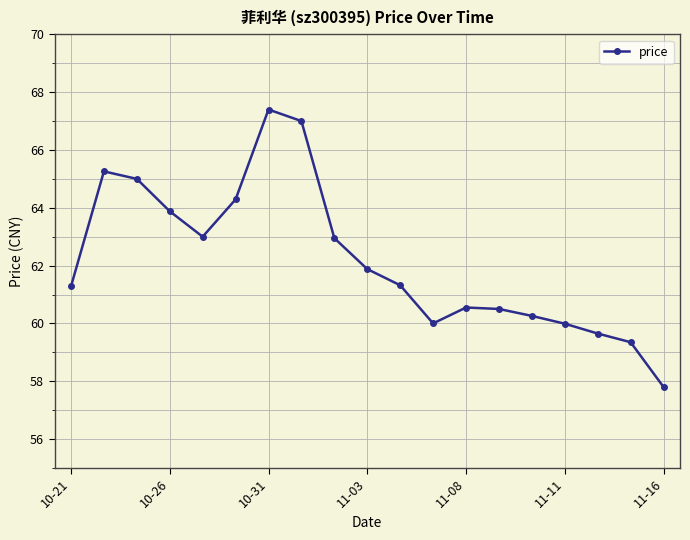

What is the value of the 3rd point from the left?

65.0